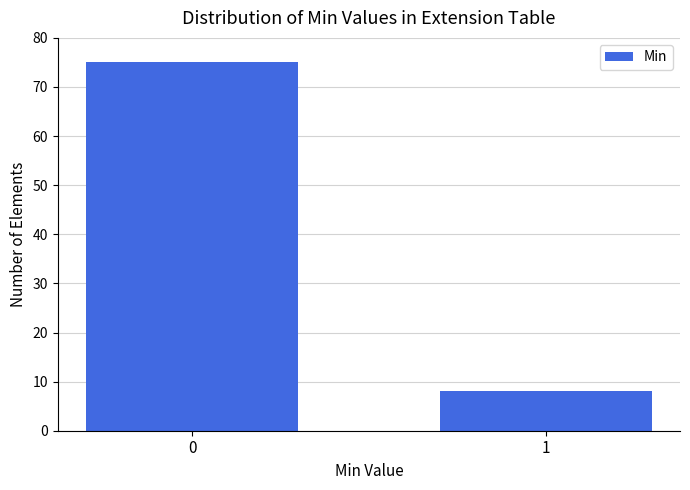

Reading right to left, extract all data points from this chart.

8	75